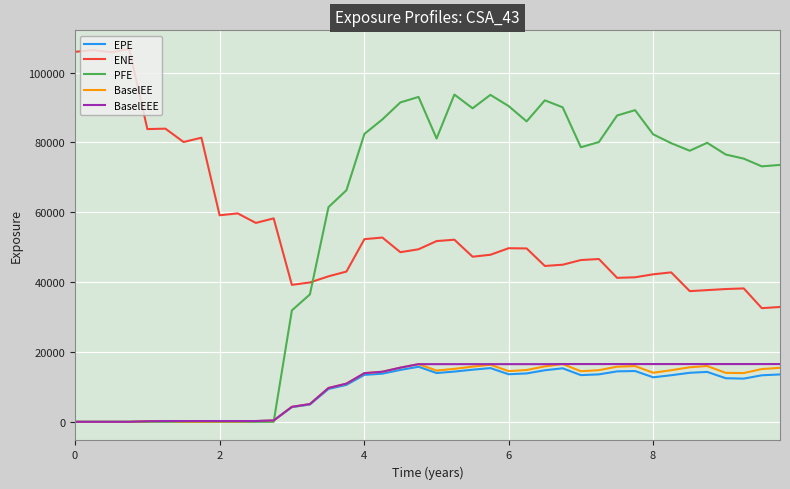

What is the highest value of the BaselEE series?

16539.0